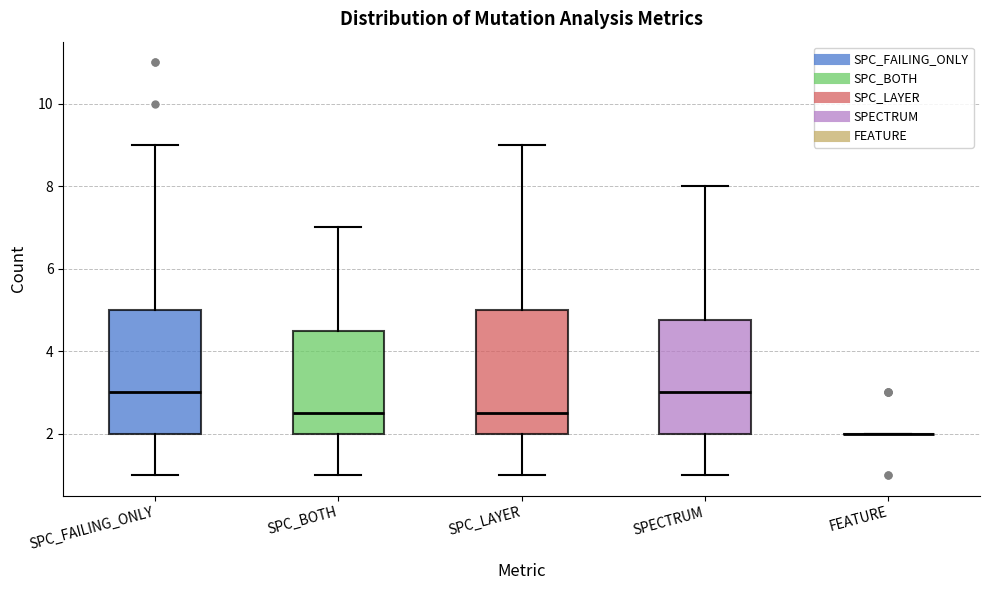

Reading left to right, read every box against the y-axis: the position of its median line, the range the box covers, and the ends of its whiskers. The values are not printed on the chart, so give them approximately, as read against the axis.

SPC_FAILING_ONLY: median 3.0, box 2.0 to 5.0, whiskers 1.0 to 9.0
SPC_BOTH: median 2.6, box 2.0 to 4.6, whiskers 1.0 to 7.0
SPC_LAYER: median 2.6, box 2.0 to 5.0, whiskers 1.0 to 9.0
SPECTRUM: median 3.0, box 2.0 to 4.8, whiskers 1.0 to 8.0
FEATURE: box collapsed to a line at 2.0, whiskers 2.0 to 2.0